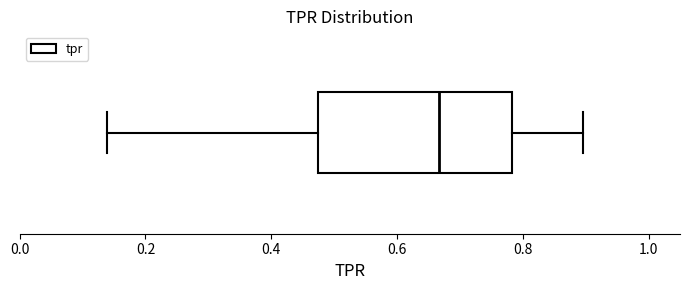

Read this box plot against the x-axis: the position of the median line, the range covered by the box, and the ends of both whiskers. The values are not printed on the chart, so give them approximately, as read against the axis.

median 0.66, box 0.48 to 0.78, whiskers 0.14 to 0.90